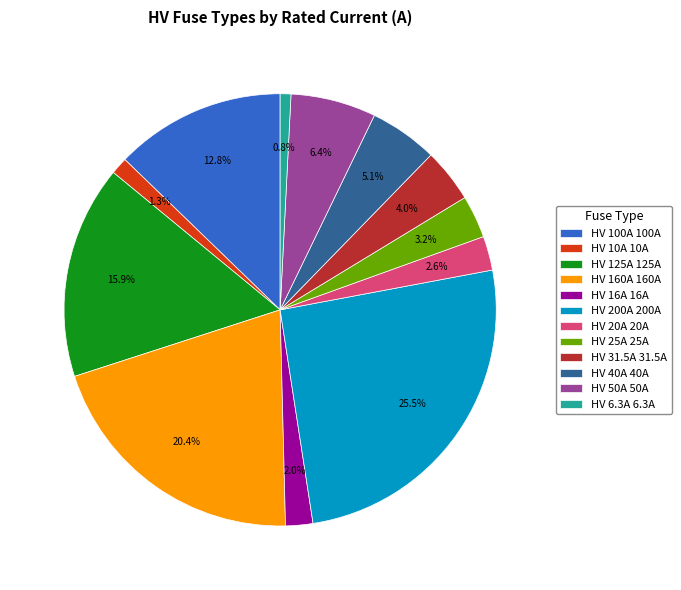

True or false: HV 25A accounts for 3% of the total.

True